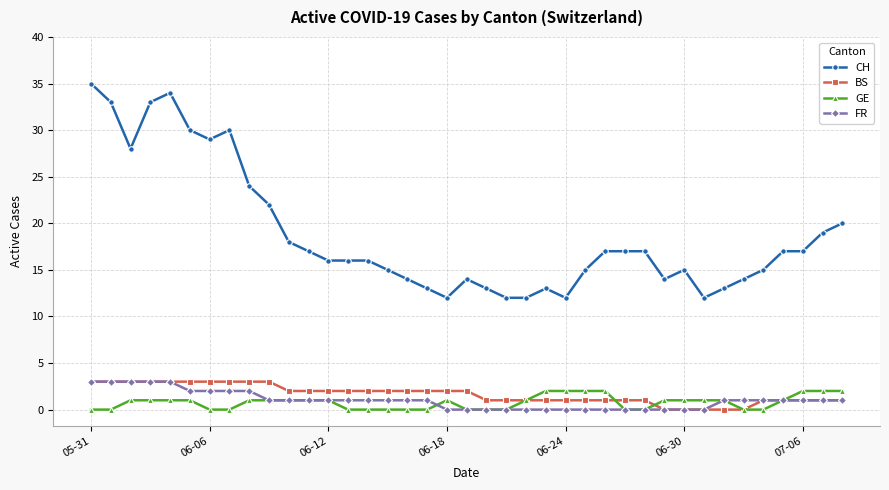

What is the maximum value shown in the chart?

35